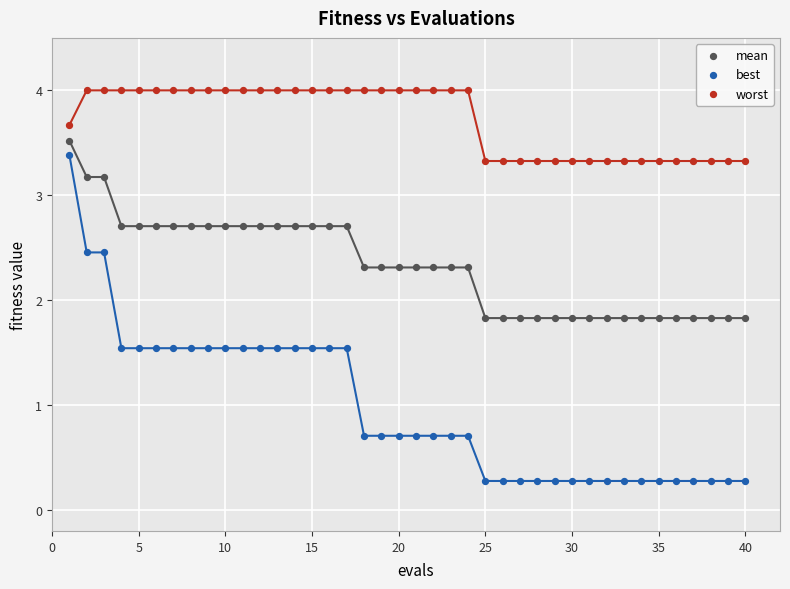

Which series reaches the maximum Y coordinate?

worst